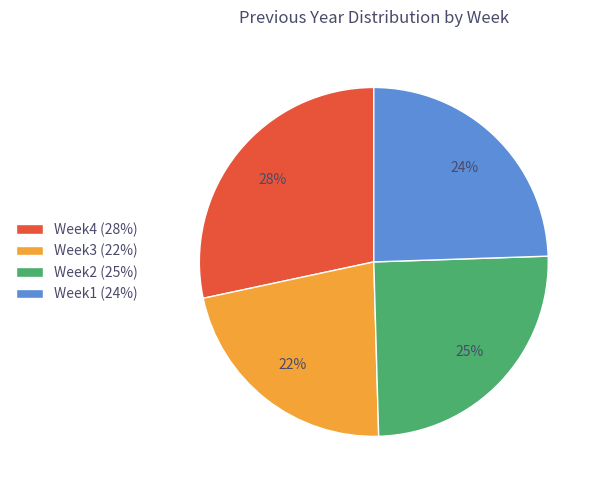

How many slices are in this pie chart?

4